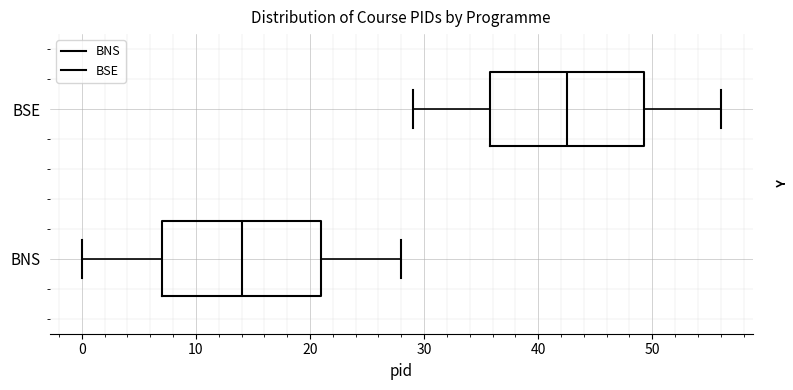

Reading bottom to top, read every box against the x-axis: the position of its median line, the range the box covers, and the ends of its whiskers. The values are not printed on the chart, so give them approximately, as read against the axis.

BNS: median 14, box 7 to 21, whiskers 0 to 28
BSE: median 43, box 36 to 49, whiskers 29 to 56